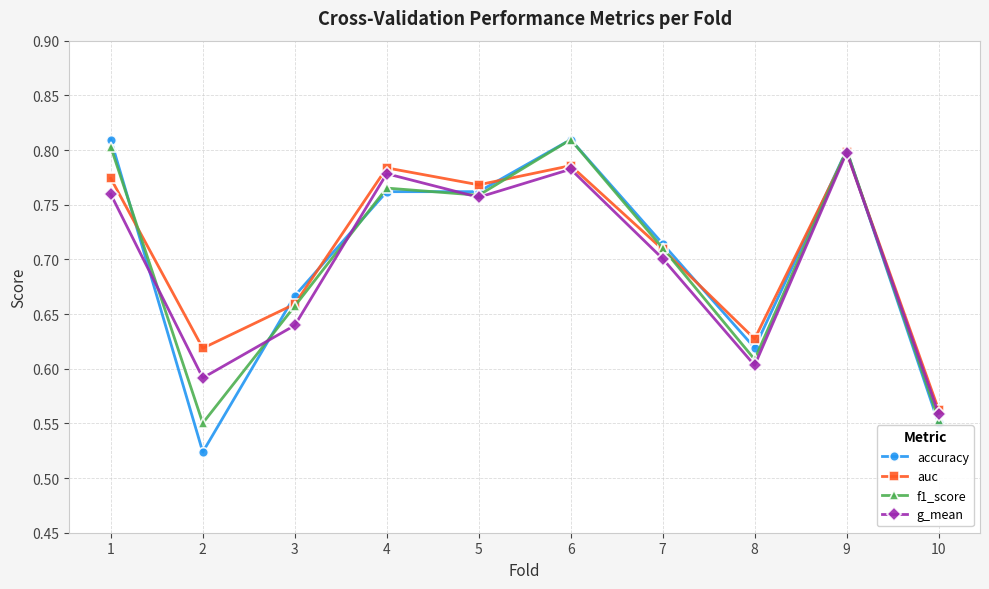

Where is the first local minimum for f1_score?

2